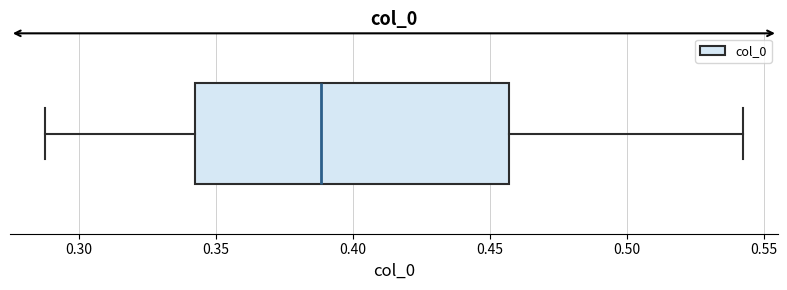

Where is the left edge of the box on the x-axis? The values are not printed on the chart, so give them approximately, as read against the axis.

0.340